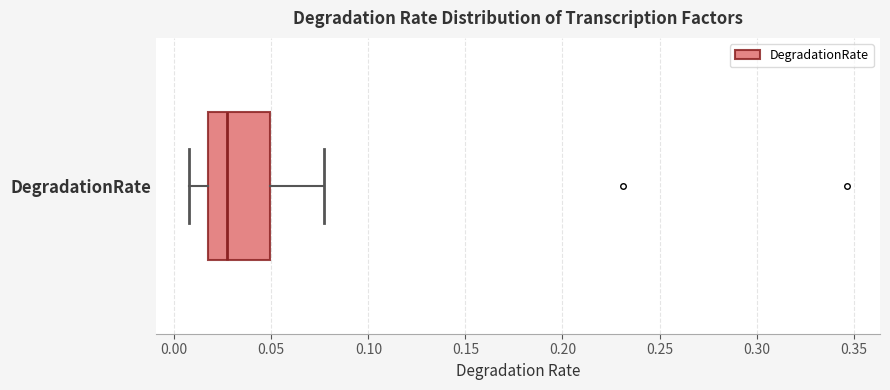

Transcribe this box plot: give where the median line is, the range the box spans, and where the two whiskers end, as read against the x-axis. The values are not printed on the chart, so give them approximately, as read against the axis.

median 0.025, box 0.015 to 0.050, whiskers 0.005 to 0.075